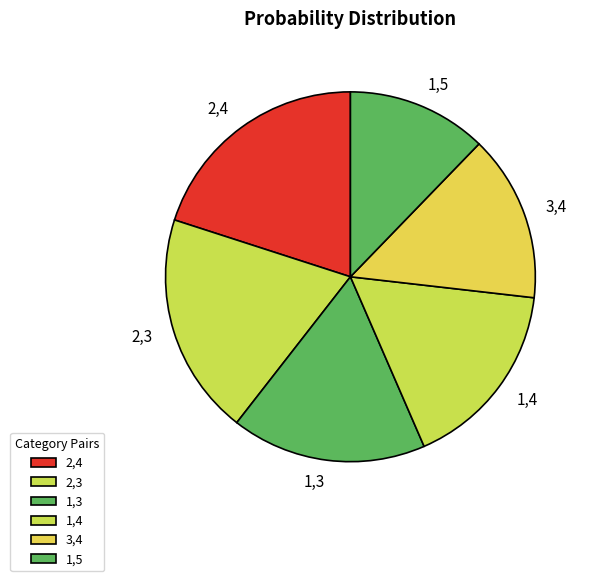

Is the sum of 1,5 and 1,3 greater than half?

No